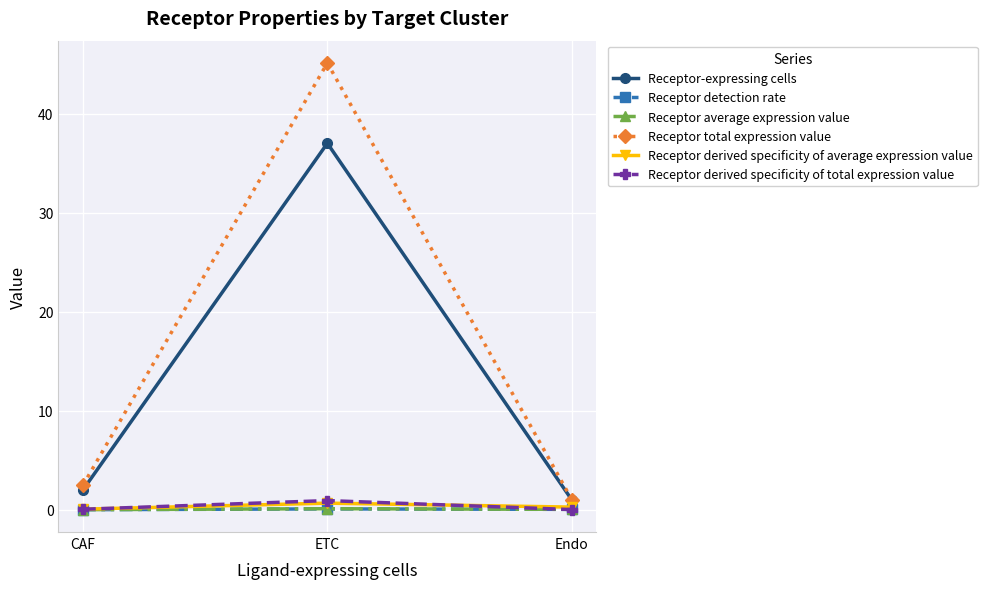

Is it true that Receptor detection rate equals 0.0 at Endo?

True